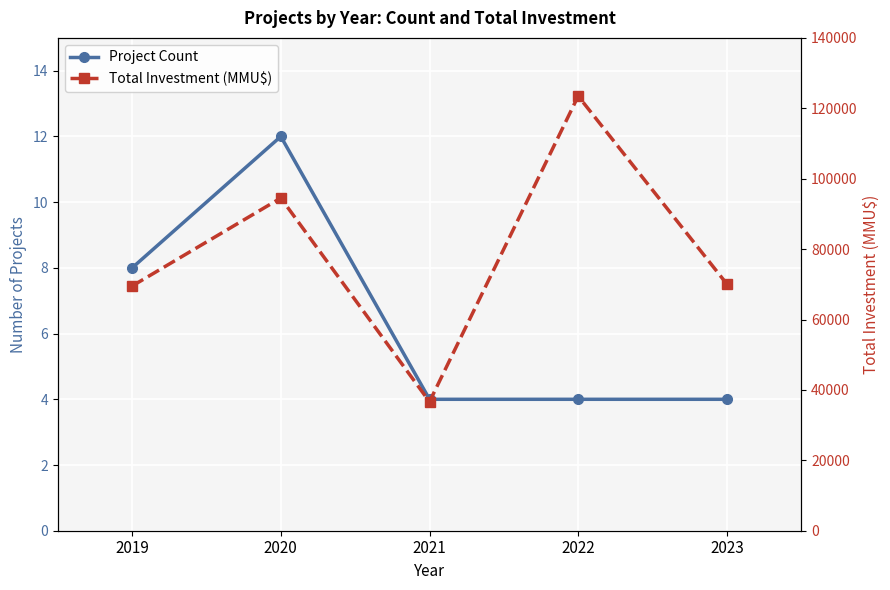

What is the value of the Project Count point at the 4th from the left?

4